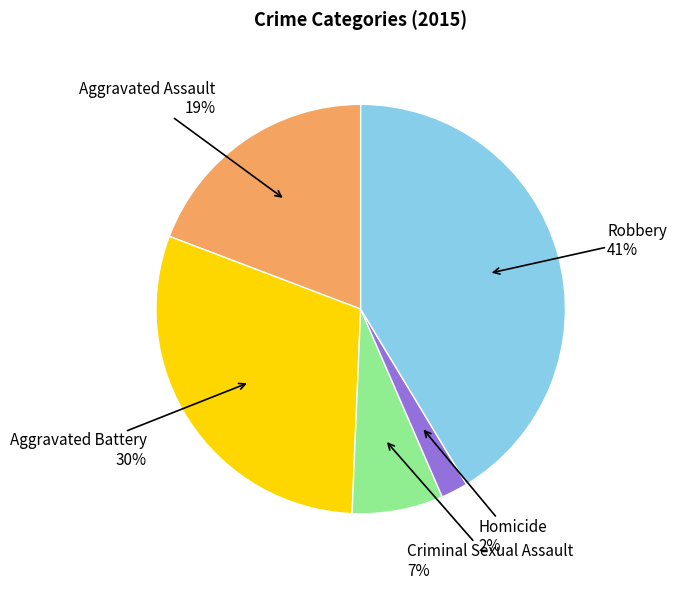

To the nearest percent, what percentage of the pie is Aggravated Assault?

19%